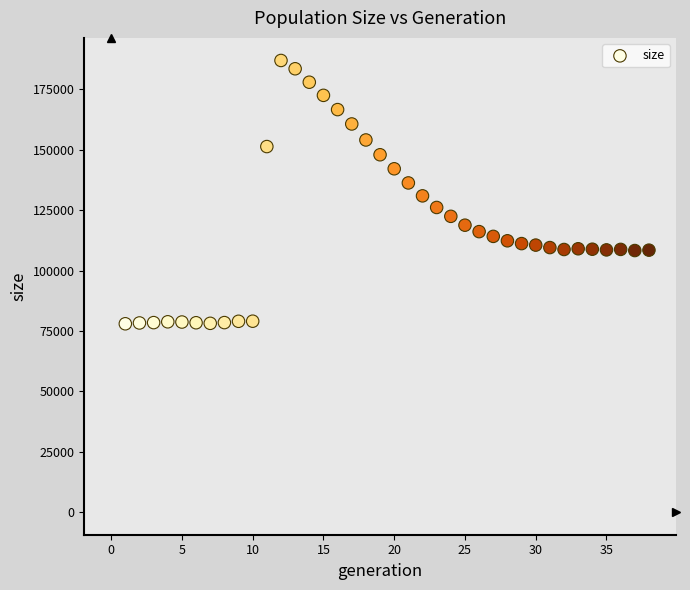

What is the range of X values (max minus min)?

37